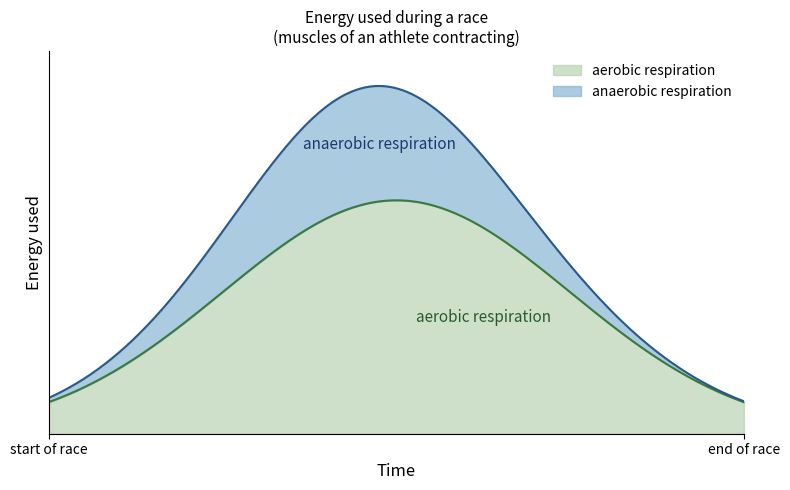

At 4, list the series in order from smallest to largest.

anaerobic respiration, aerobic respiration